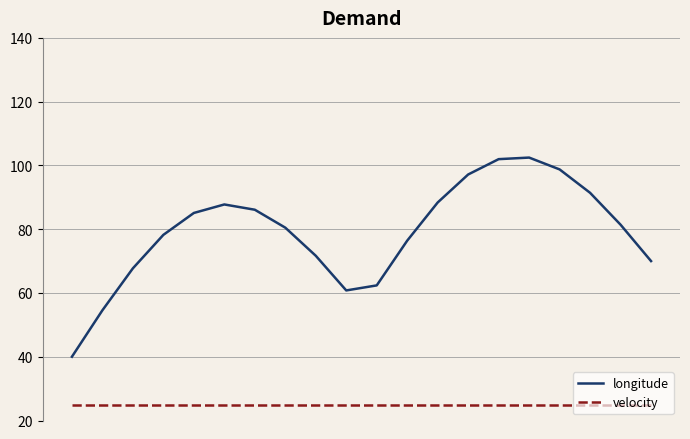

What is the difference between the second highest and minimum values in the longitude series?

62.0